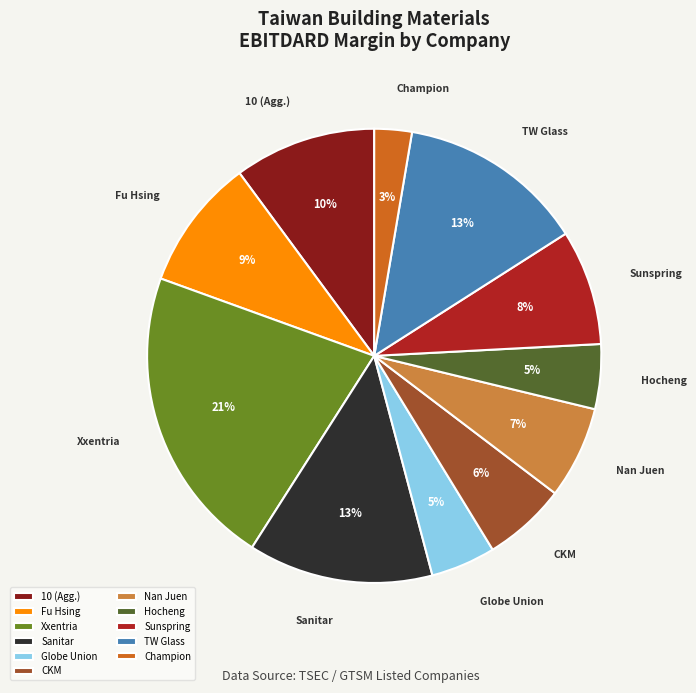

Does any single category account for the majority?

No